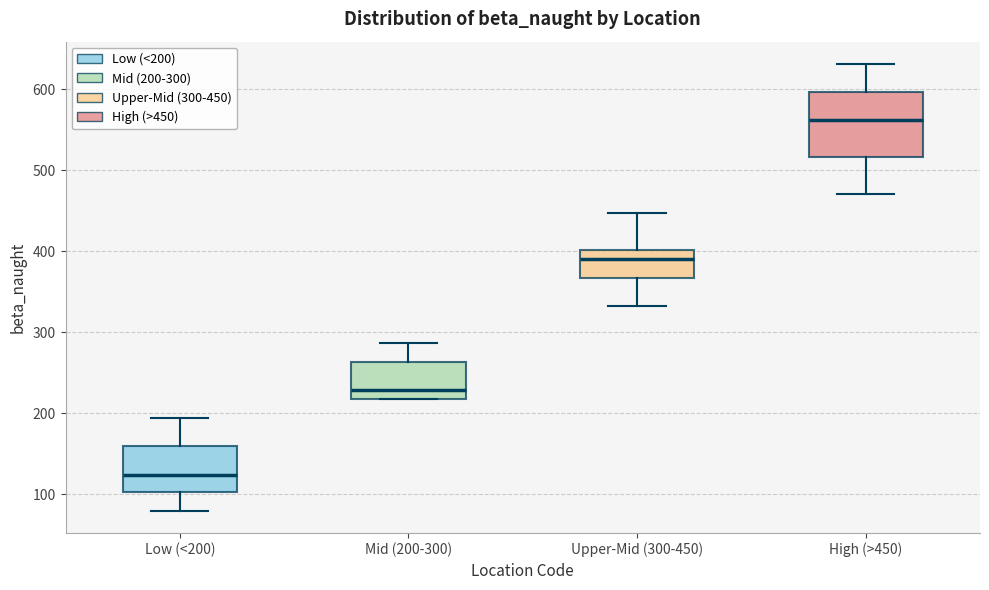

Reading left to right, transcribe this box plot: for each box, give where its median line is, the range the box spans, and where its two whiskers end, as read against the y-axis. The values are not printed on the chart, so give them approximately, as read against the axis.

Low (<200): median 120, box 100 to 160, whiskers 80 to 190
Mid (200-300): median 230, box 220 to 260, whiskers 220 to 290
Upper-Mid (300-450): median 390, box 370 to 400, whiskers 330 to 450
High (>450): median 560, box 520 to 600, whiskers 470 to 630